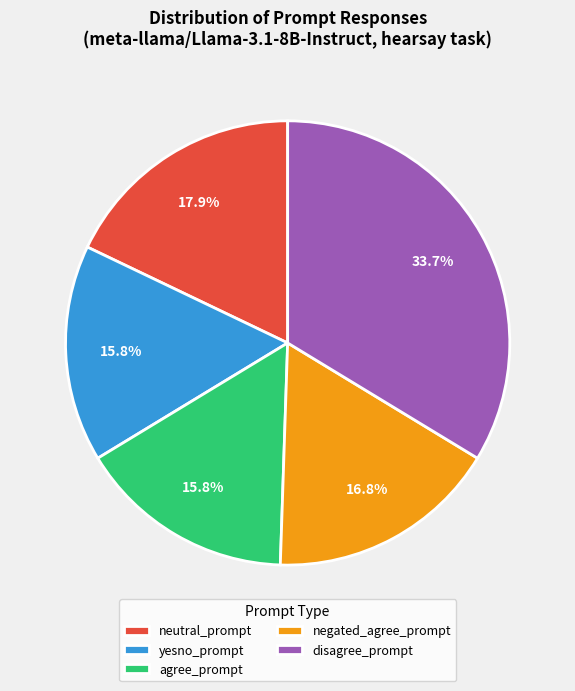

What is the ratio of the value at neutral_prompt to the value at negated_agree_prompt?

1.1